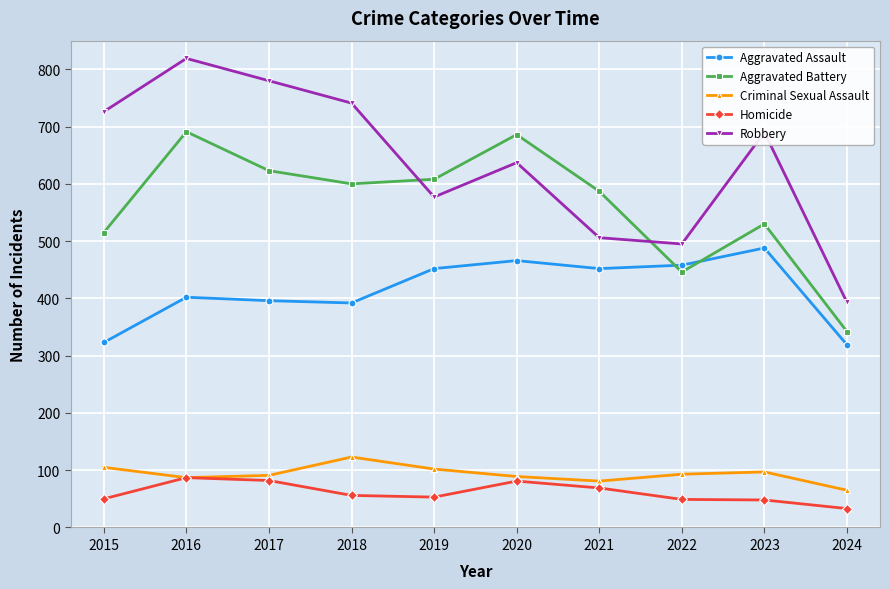

What is the minimum value for Robbery?

393